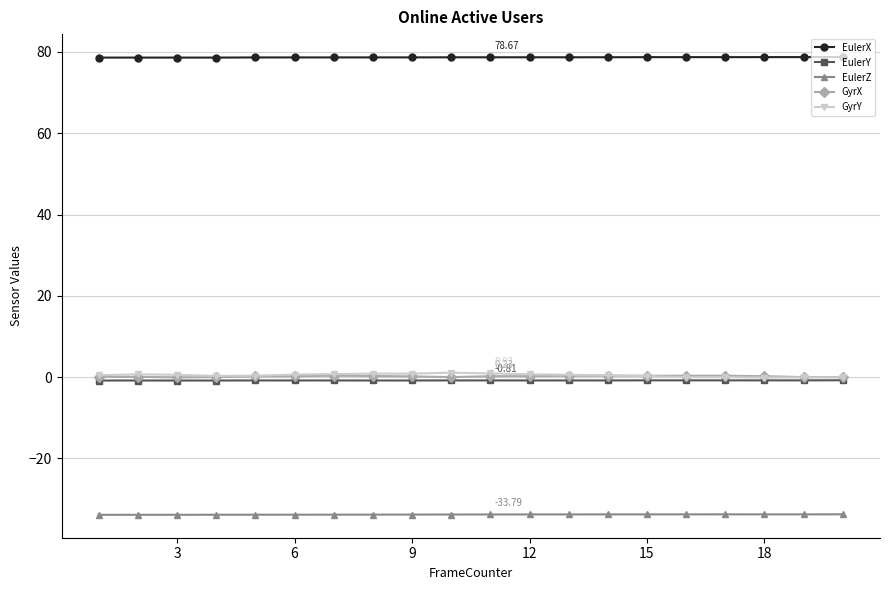

True or false: GyrX and EulerX intersect in this chart.

False